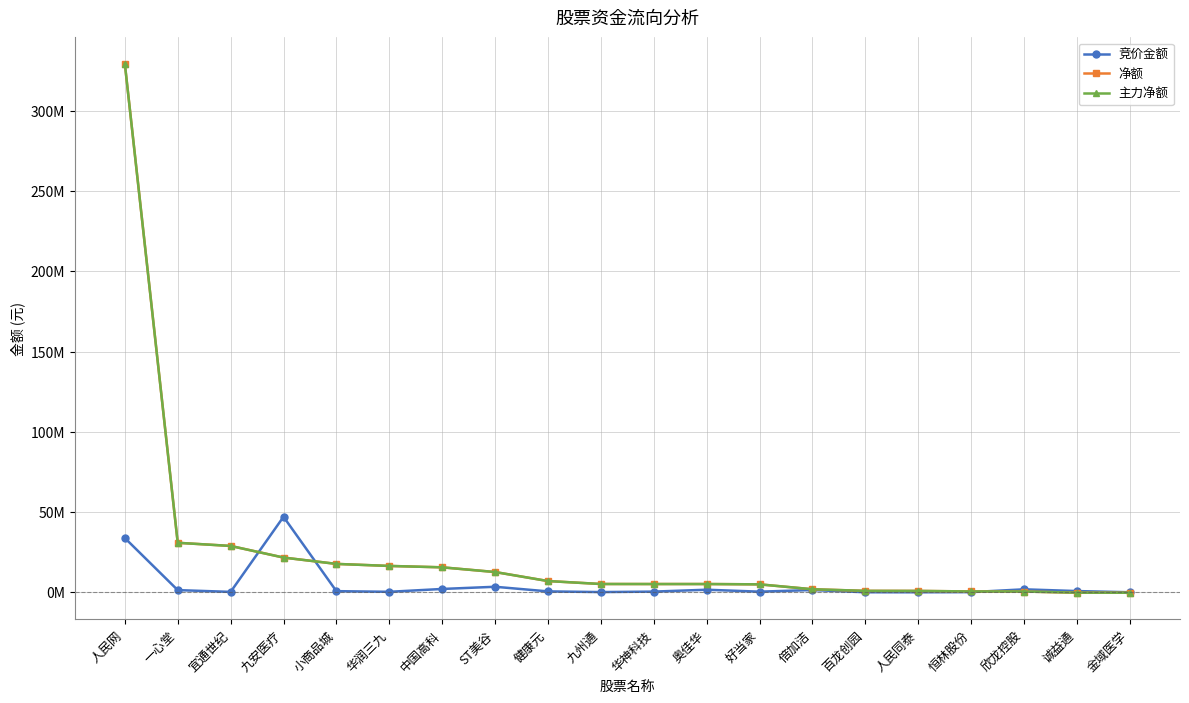

How many values in 主力净额 are above zero?

18